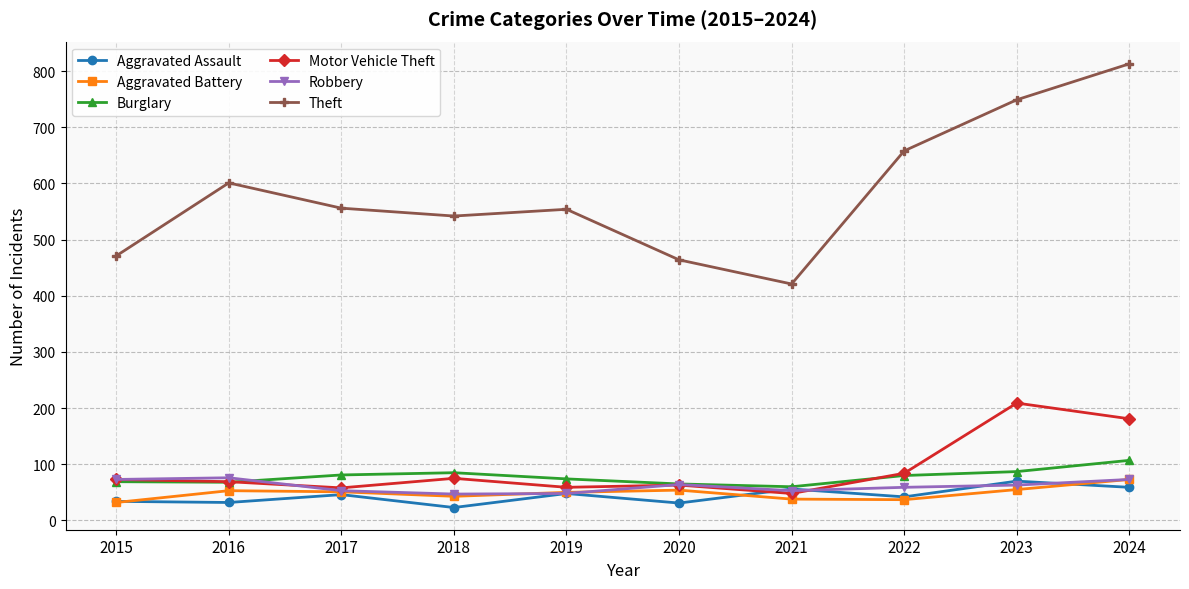

Which series ends up on top after the final intersection of Burglary and Robbery?

Burglary